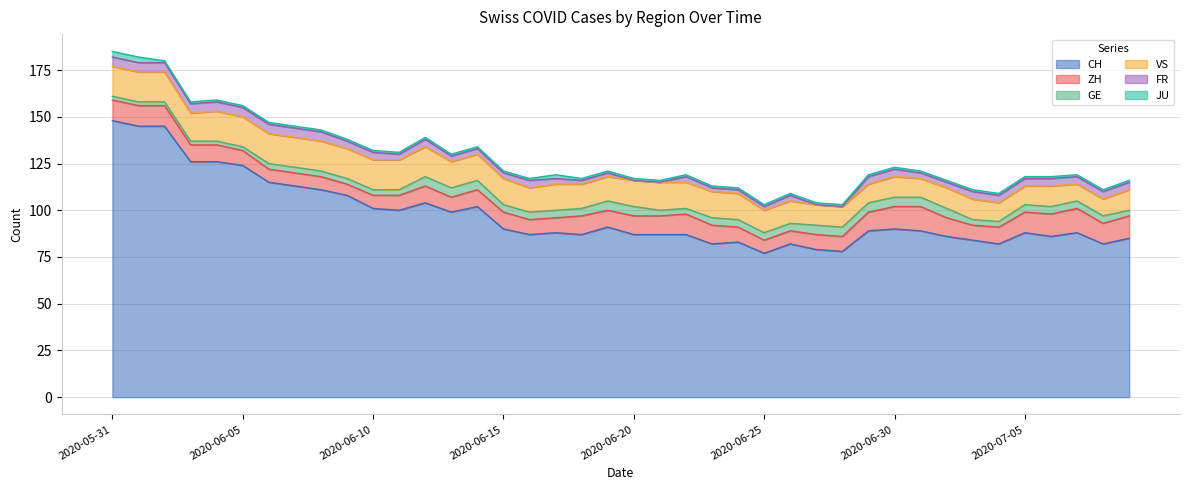

In JU, how many points are higher than both neighbors (excluding endpoints)?

1